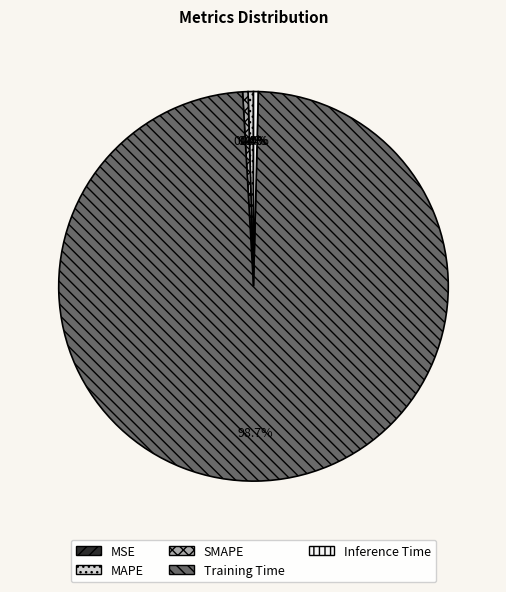

The MSE slice represents 1% of the pie. True or false?

False